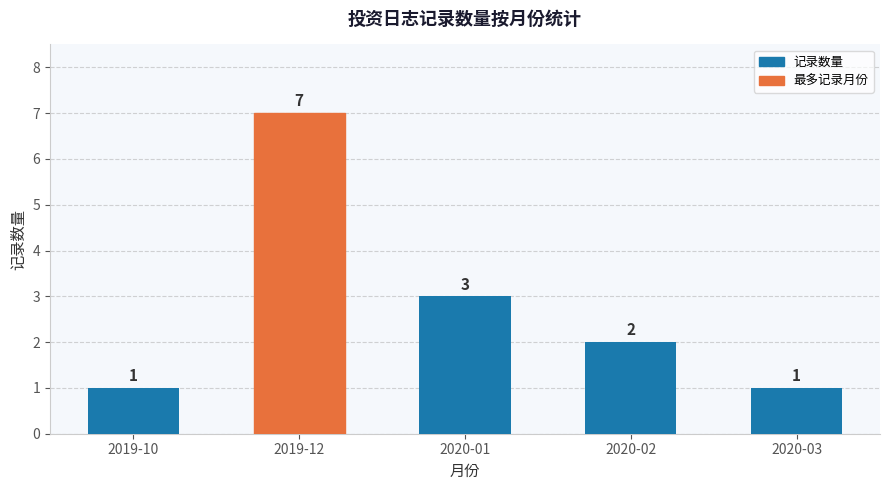

Reading left to right, list all the values displayed in this chart.

1	7	3	2	1